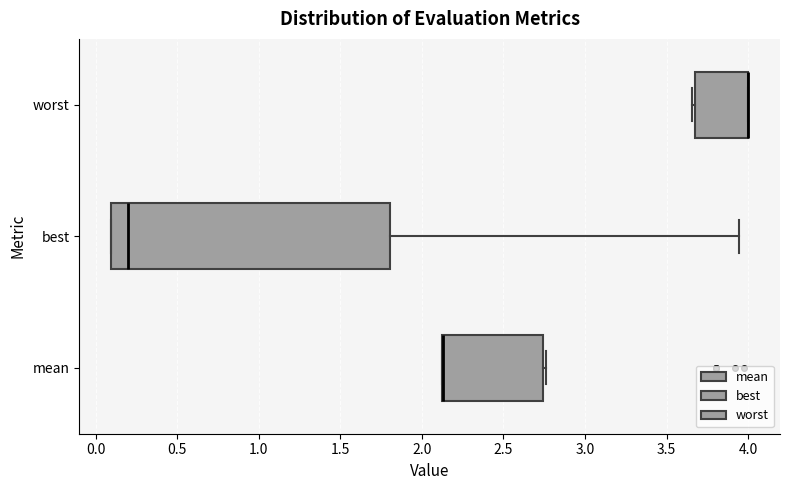

Comparing the boxes themselves (not the whiskers), which one is the widest?

best